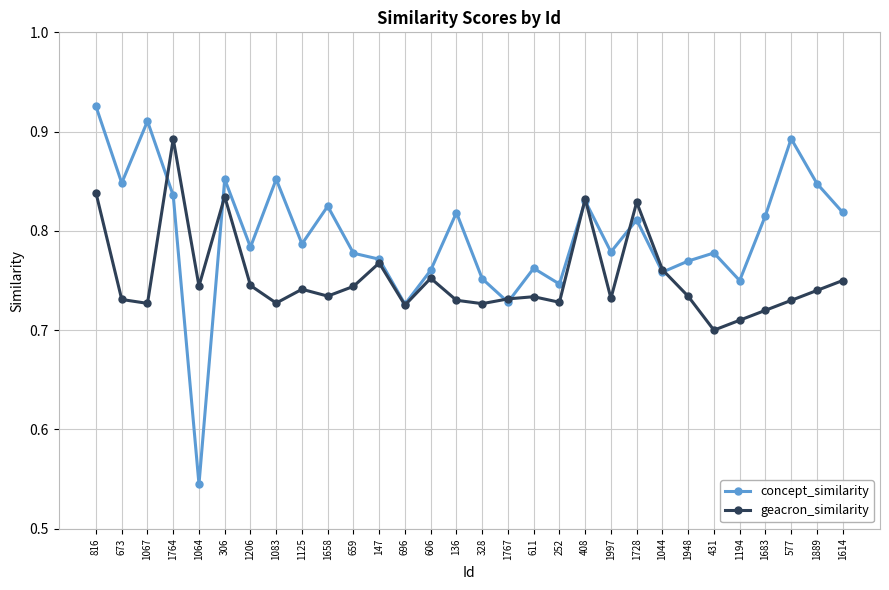

The geacron_similarity series shows 0.7 at 659. True or false?

True